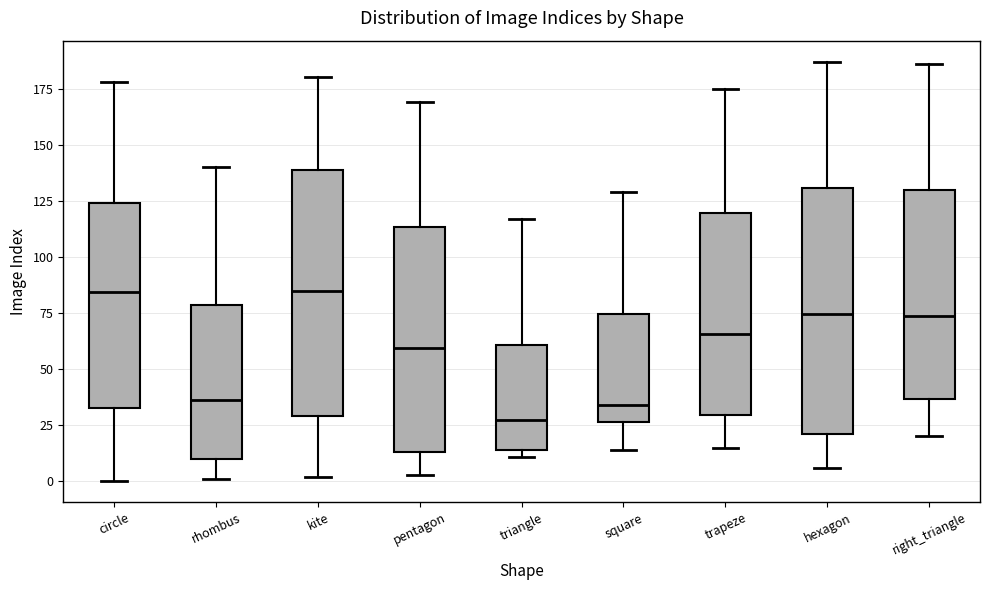

Where does the median line of the box for pentagon sit on the y-axis? The values are not printed on the chart, so give them approximately, as read against the axis.

60